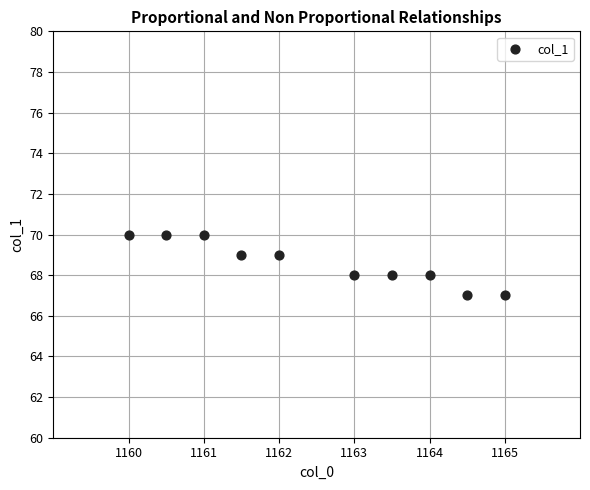

What is the range of Y values (max minus min)?

3